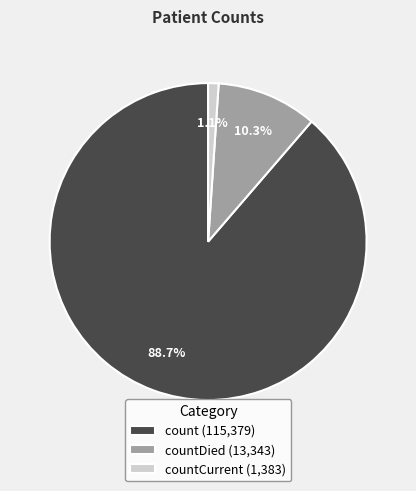

Which has a higher value, countDied (13,343) or countCurrent (1,383)?

countDied (13,343)